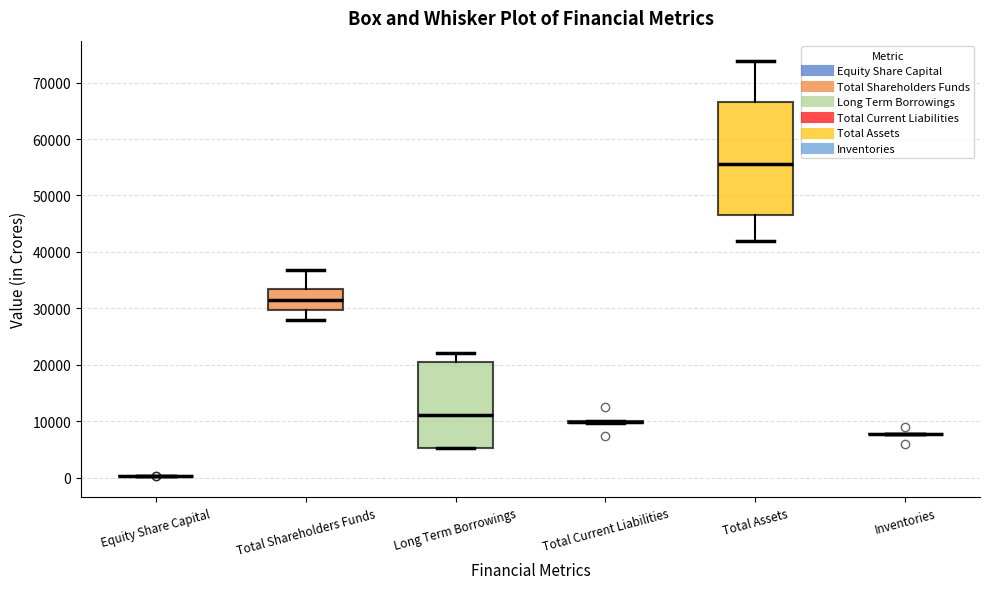

Reading left to right, read every box against the y-axis: the position of its median line, the range the box covers, and the ends of its whiskers. The values are not printed on the chart, so give them approximately, as read against the axis.

Equity Share Capital: box collapsed to a line at 0, whiskers 0 to 0
Total Shareholders Funds: median 31000, box 30000 to 33000, whiskers 28000 to 37000
Long Term Borrowings: median 11000, box 5000 to 20000, whiskers 5000 to 22000
Total Current Liabilities: box collapsed to a line at 10000, whiskers 10000 to 10000
Total Assets: median 56000, box 47000 to 67000, whiskers 42000 to 74000
Inventories: box collapsed to a line at 8000, whiskers 8000 to 8000